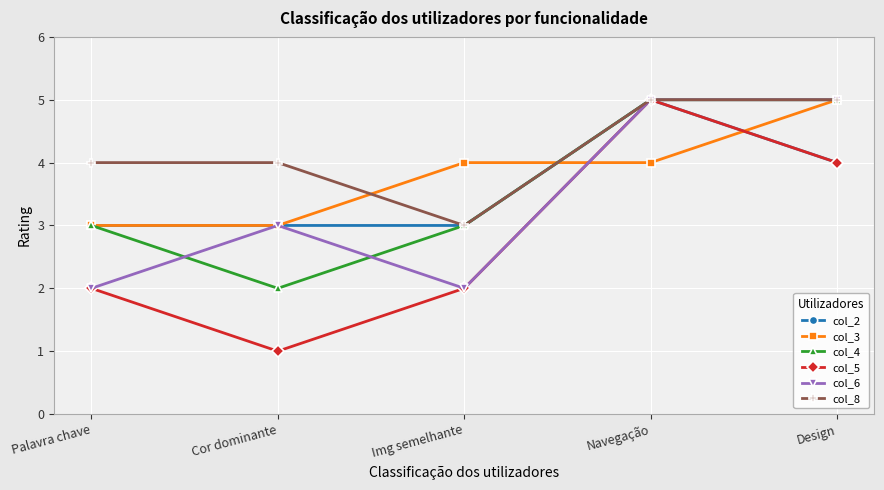

What is the label of the 4th point from the left?

Navegação